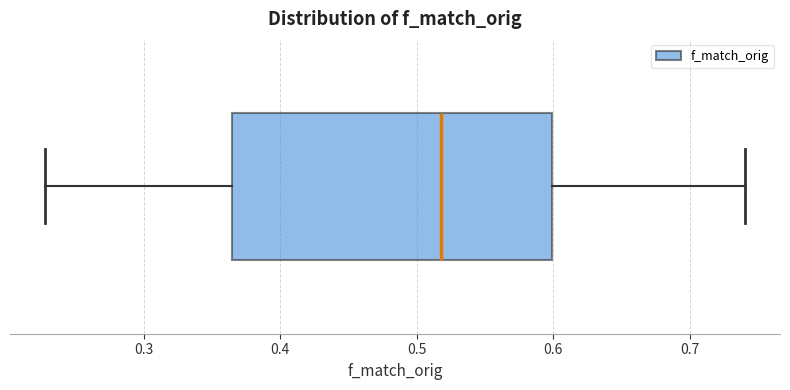

Where is the left edge of the box on the x-axis? The values are not printed on the chart, so give them approximately, as read against the axis.

0.36